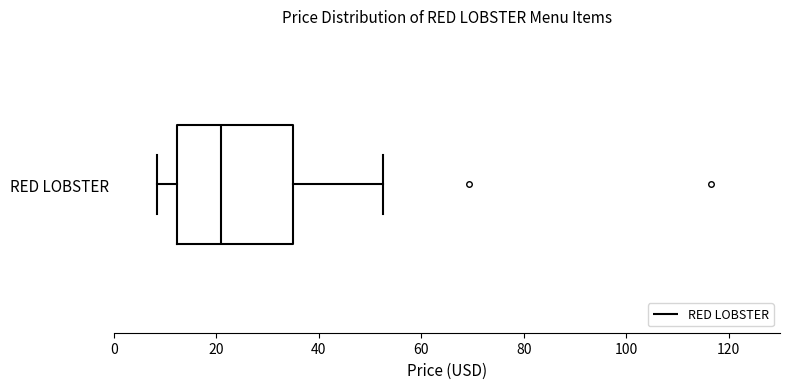

Read this box plot against the x-axis: the position of the median line, the range covered by the box, and the ends of both whiskers. The values are not printed on the chart, so give them approximately, as read against the axis.

median 20, box 12 to 34, whiskers 8 to 52